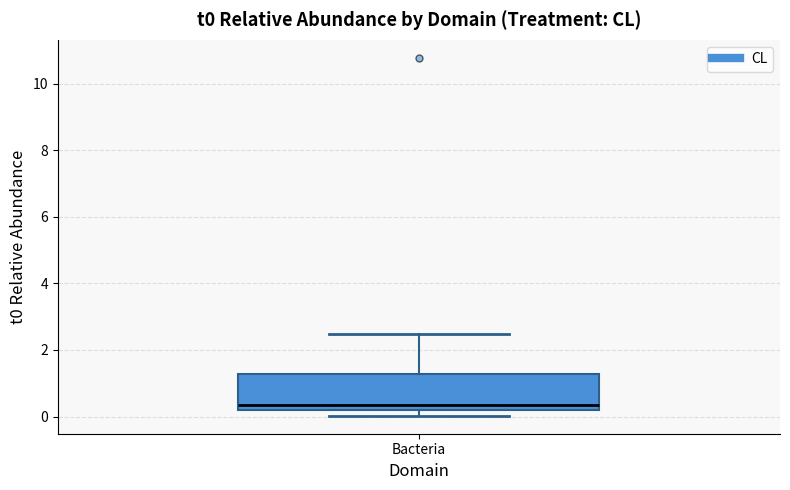

Read this box plot against the y-axis: the position of the median line, the range covered by the box, and the ends of both whiskers. The values are not printed on the chart, so give them approximately, as read against the axis.

median 0.4, box 0.2 to 1.2, whiskers 0.0 to 2.4